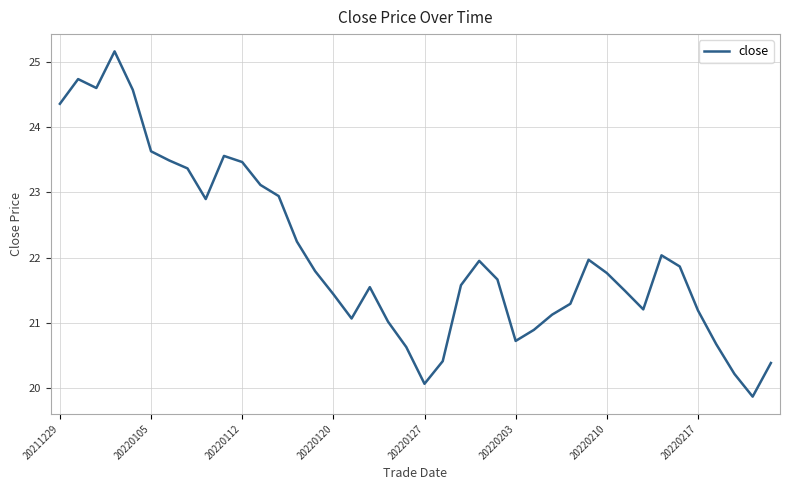

What is the difference between the maximum and minimum values?

5.3